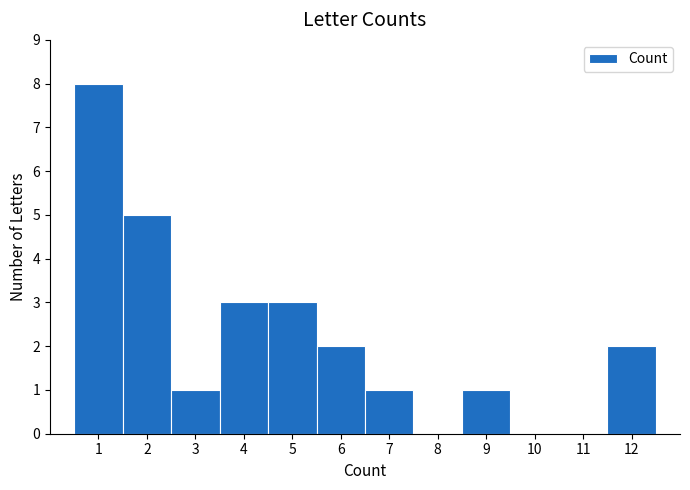

Over which range of the x-axis is the bar tallest?

0.5 to 1.5